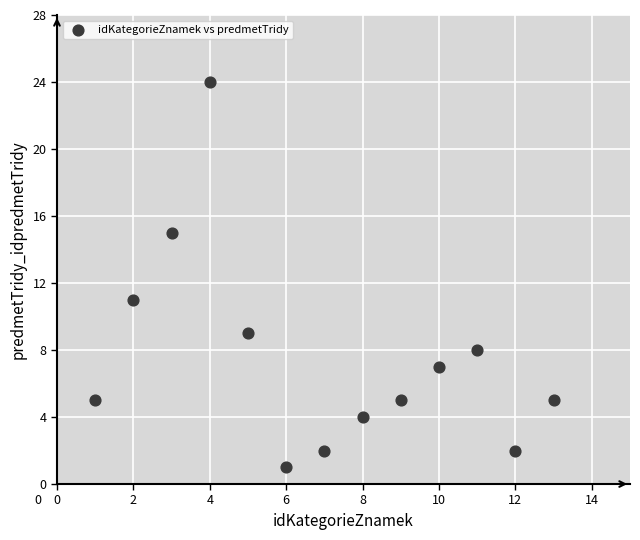

What is the range of X values (max minus min)?

12